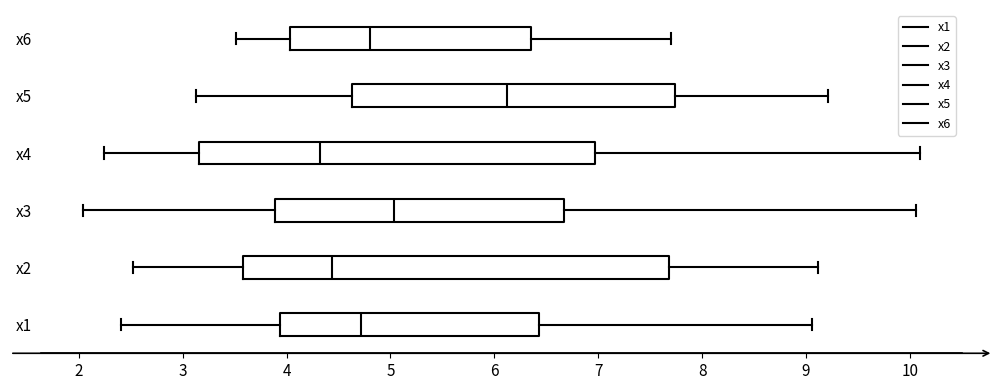

Reading bottom to top, transcribe this box plot: for each box, give where its median line is, the range the box spans, and where its two whiskers end, as read against the x-axis. The values are not printed on the chart, so give them approximately, as read against the axis.

x1: median 4.7, box 3.9 to 6.4, whiskers 2.4 to 9.1
x2: median 4.4, box 3.6 to 7.7, whiskers 2.5 to 9.1
x3: median 5.0, box 3.9 to 6.7, whiskers 2.0 to 10.1
x4: median 4.3, box 3.2 to 7.0, whiskers 2.2 to 10.1
x5: median 6.1, box 4.6 to 7.7, whiskers 3.1 to 9.2
x6: median 4.8, box 4.0 to 6.3, whiskers 3.5 to 7.7